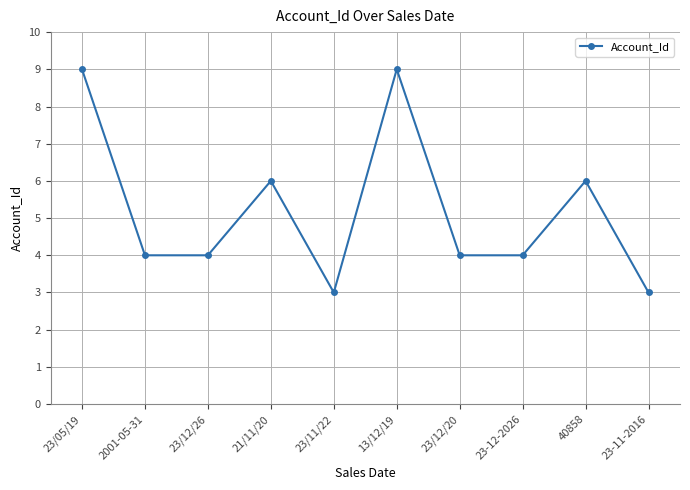

Approximately how many times larger is the value at 2001-05-31 compared to 23-12-2026?

1.0